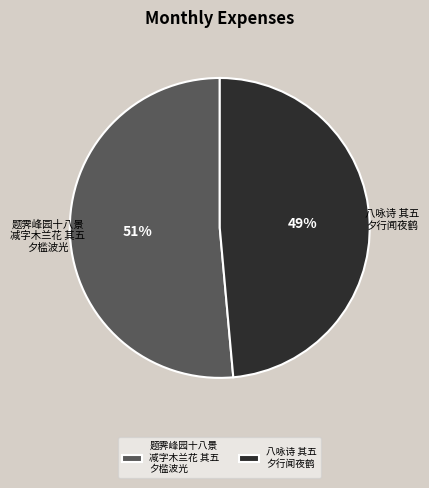

Which has a higher value, 八咏诗 其五 夕行闻夜鹤 or 题霁峰园十八景 减字木兰花 其五 夕槛波光?

题霁峰园十八景 减字木兰花 其五 夕槛波光